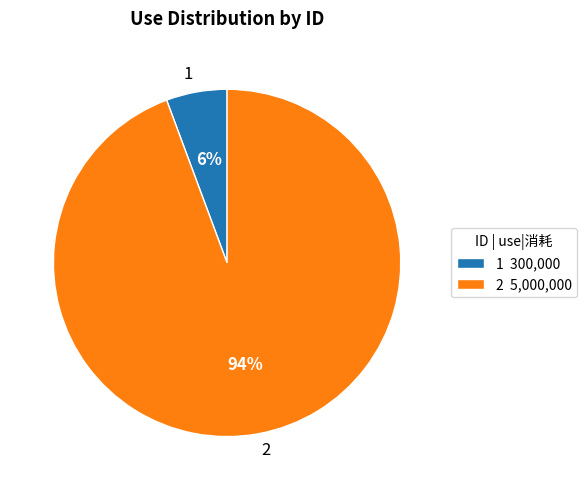

Count the number of slices in the pie.

2